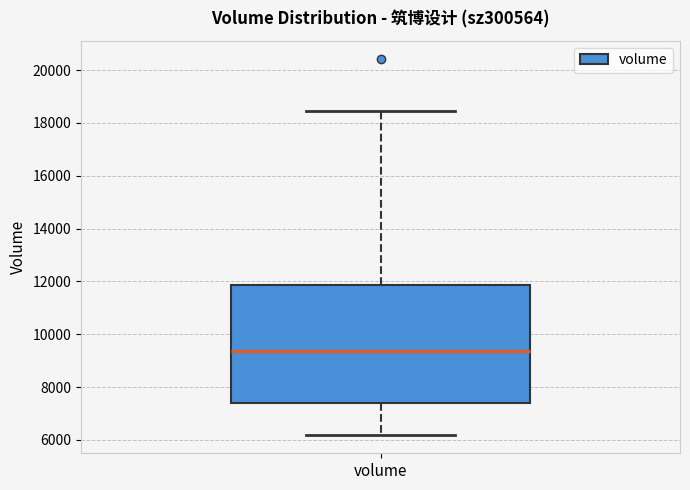

Where is the lower edge of the box for volume on the y-axis? The values are not printed on the chart, so give them approximately, as read against the axis.

7400